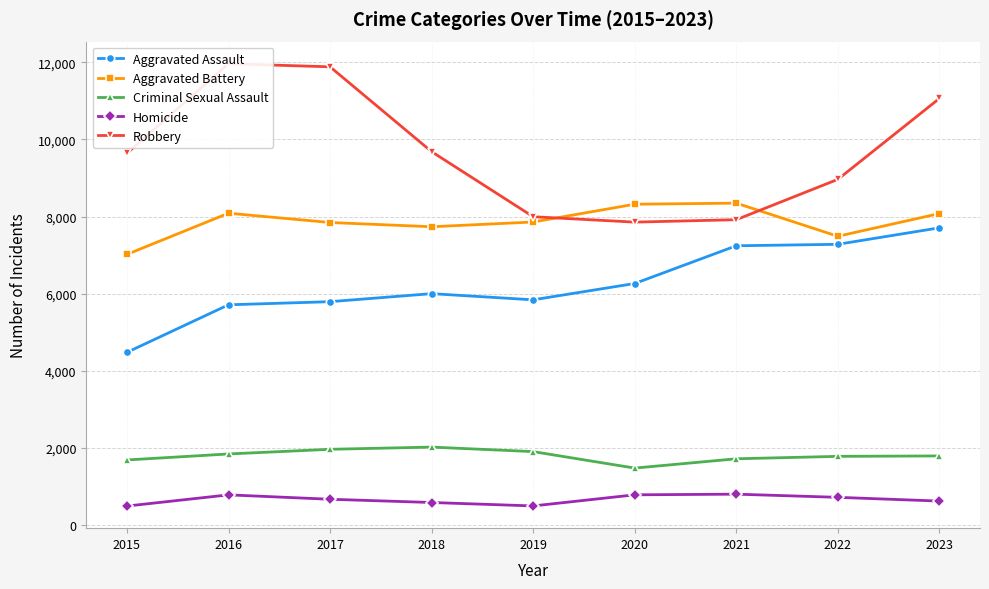

Which category has the lowest value in the Aggravated Assault series?

2015